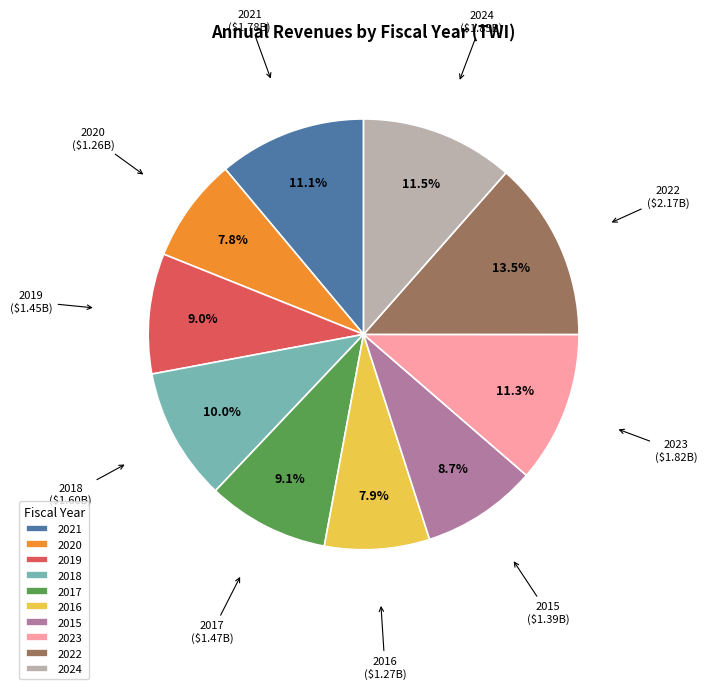

Which category has the biggest portion of the pie?

2022